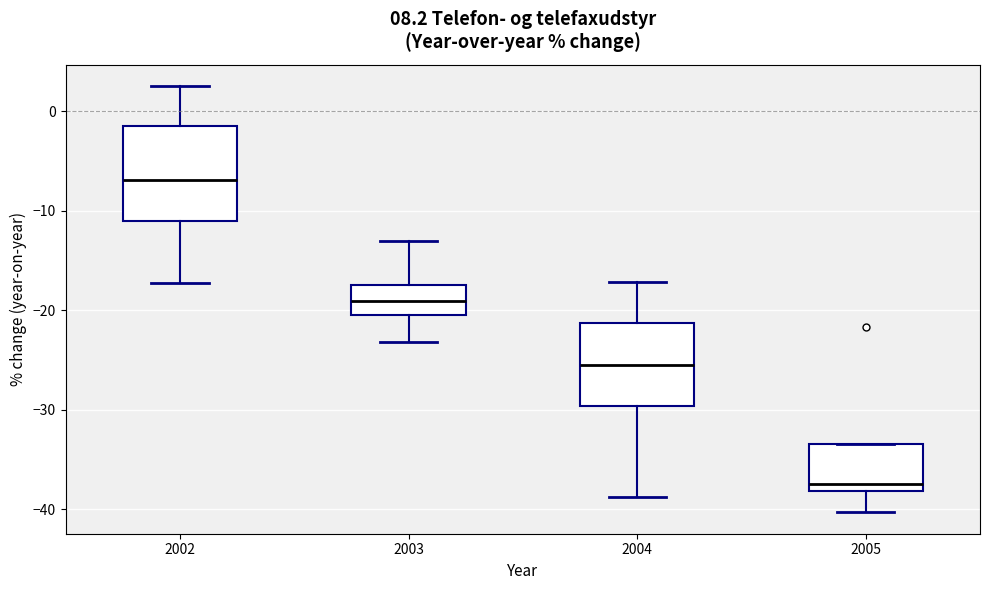

Which box has the lowest median line?

2005